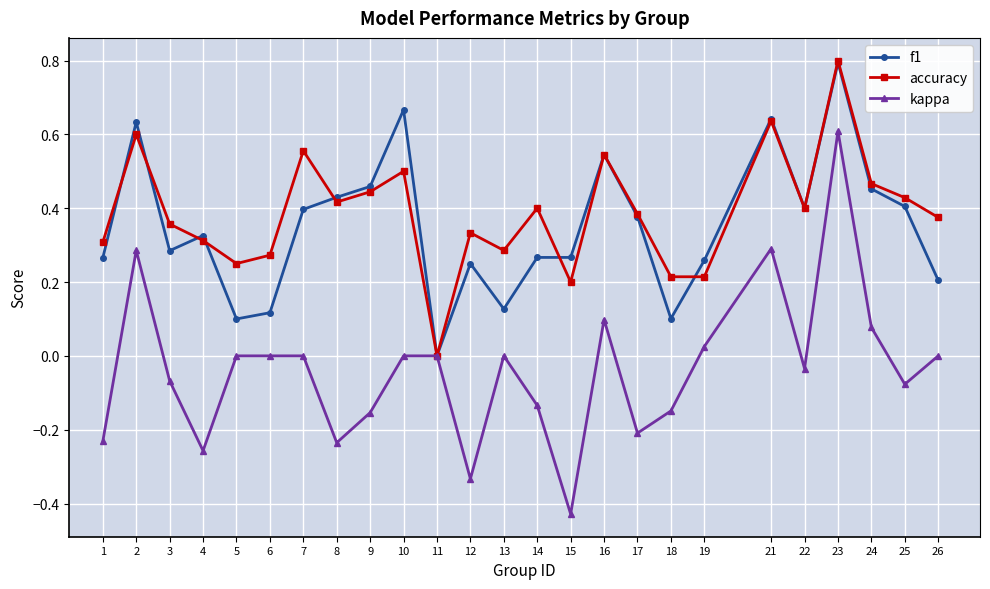

Is it true that kappa equals -0.1 at 12?

False